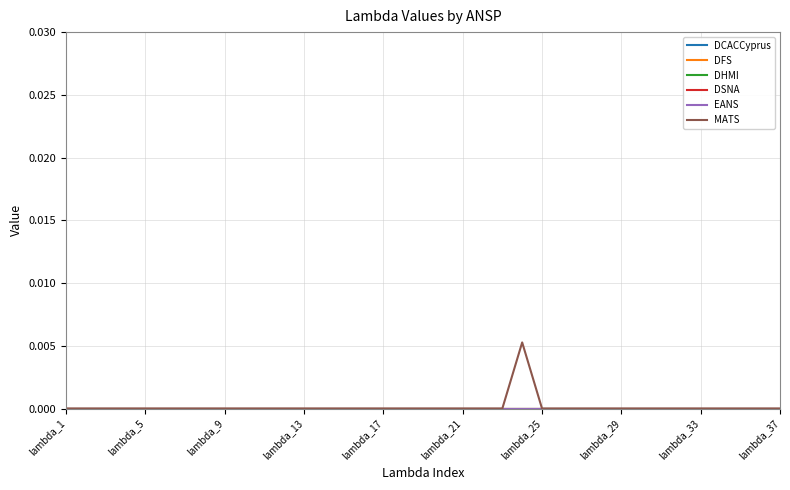

Does the chart display data point markers on the line(s)?

No